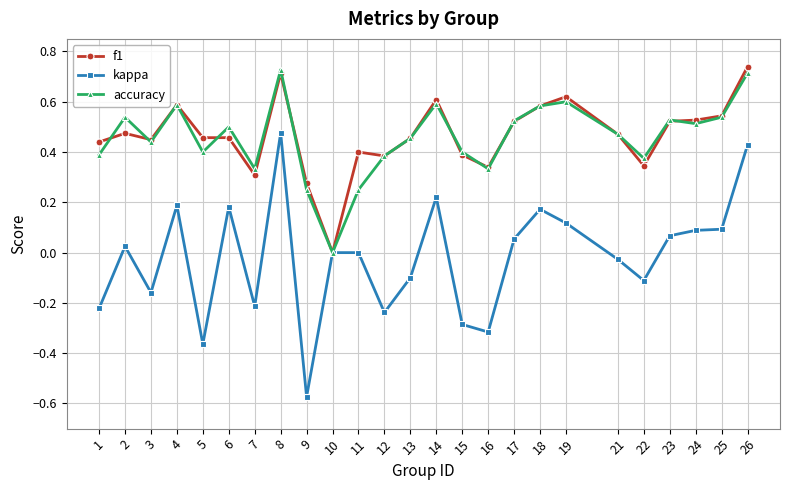

Between 16 and 18, which series saw the biggest shift?

kappa